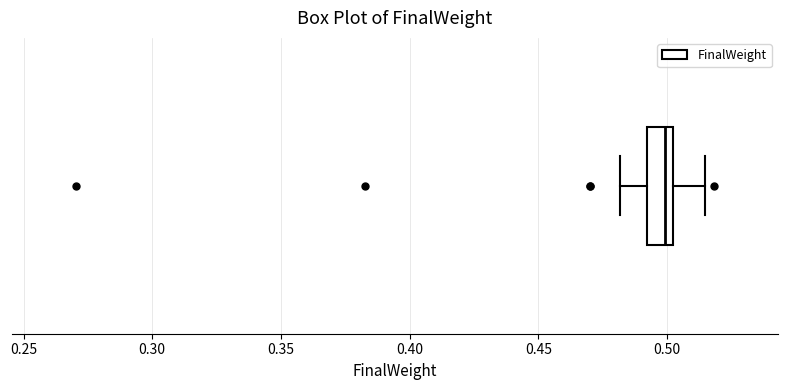

Where does the left whisker of the box end on the x-axis? The values are not printed on the chart, so give them approximately, as read against the axis.

0.480